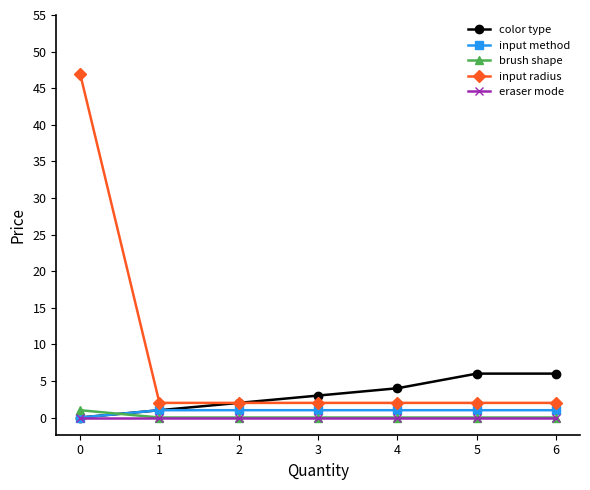

How many intersections are there between brush shape and input method?

1